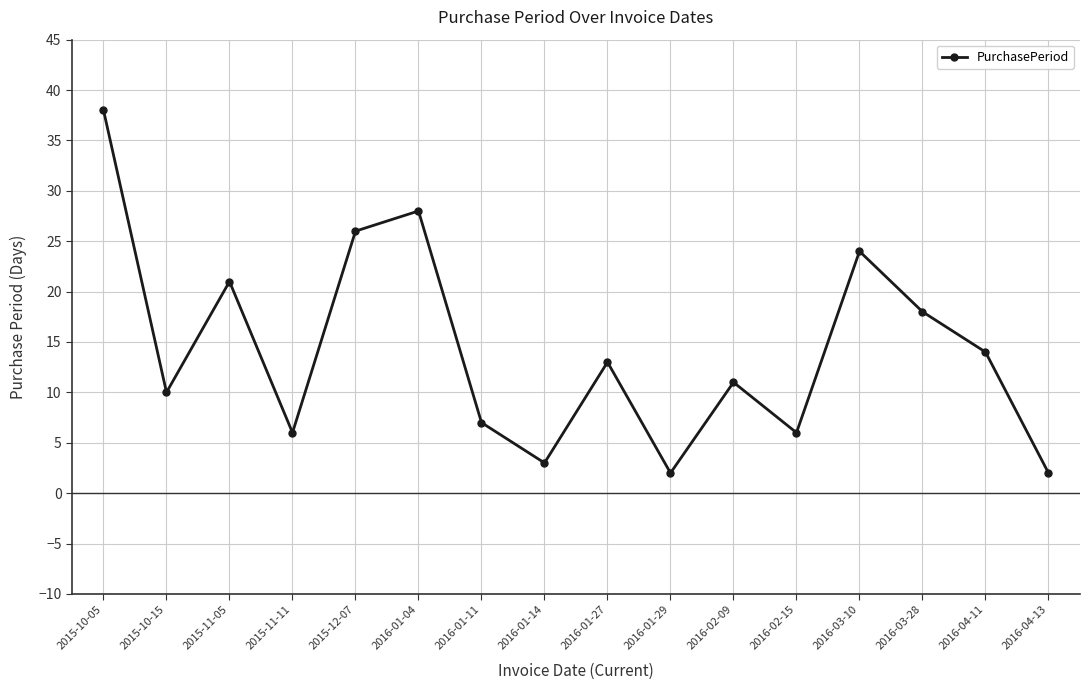

What is the greatest value displayed?

38